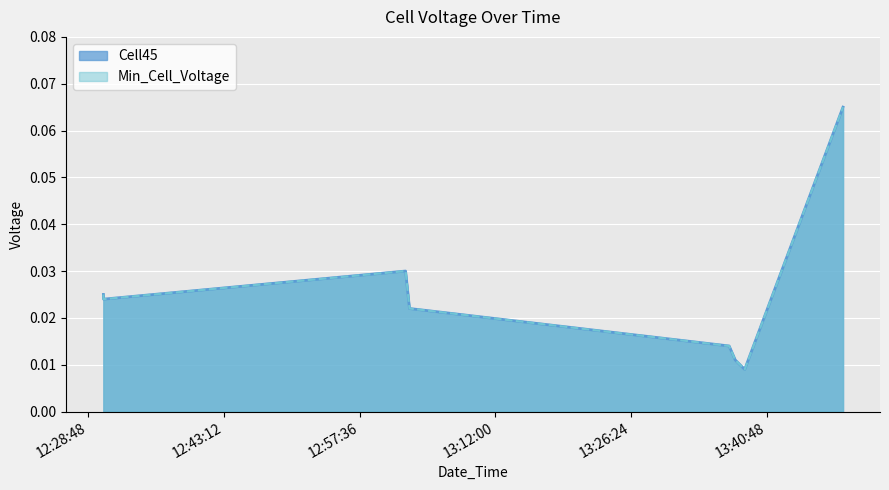

What position from the left is 2022-10-10 12:30:26?

2